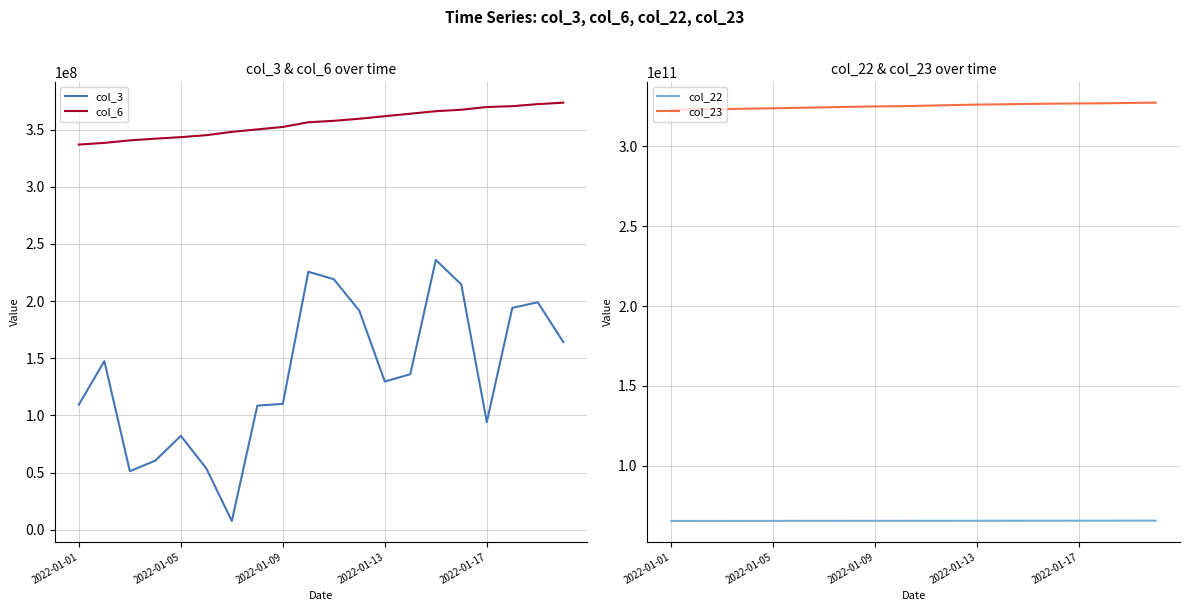

What is the minimum value for col_6?

336847823